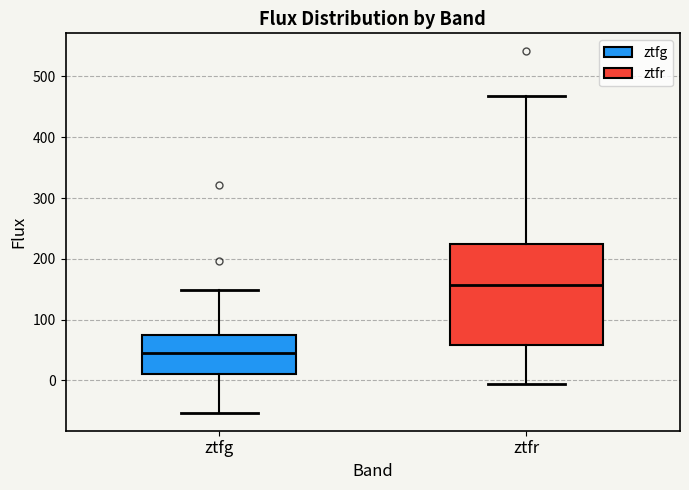

Where does the lower whisker of the box for ztfr end on the y-axis? The values are not printed on the chart, so give them approximately, as read against the axis.

-10